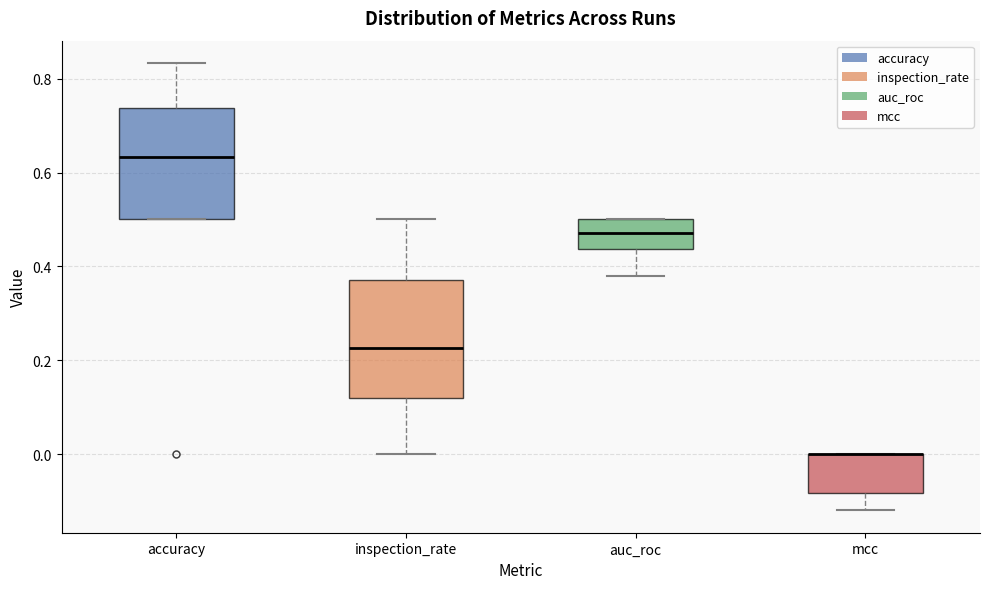

Reading left to right, read every box against the y-axis: the position of its median line, the range the box covers, and the ends of its whiskers. The values are not printed on the chart, so give them approximately, as read against the axis.

accuracy: median 0.64, box 0.50 to 0.74, whiskers 0.50 to 0.84
inspection_rate: median 0.22, box 0.12 to 0.38, whiskers 0.00 to 0.50
auc_roc: median 0.48, box 0.44 to 0.50, whiskers 0.38 to 0.50
mcc: median 0.00 (drawn on the box's upper edge), box -0.08 to 0.00, whiskers -0.12 to 0.00